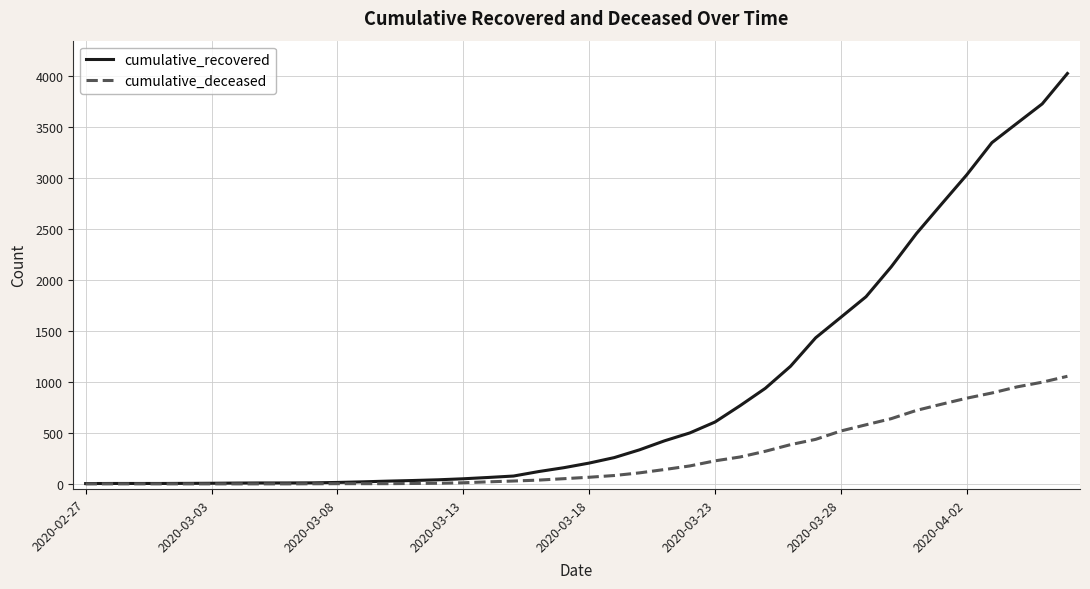

Rank the series by their average value, from highest to lowest.

cumulative_recovered, cumulative_deceased